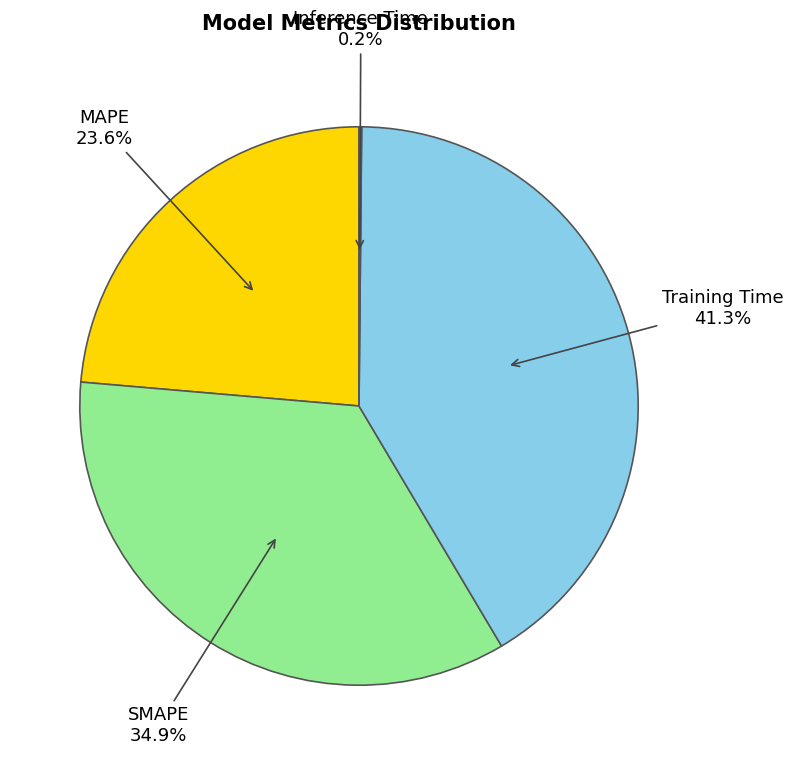

What is the largest slice in the pie chart?

Training Time